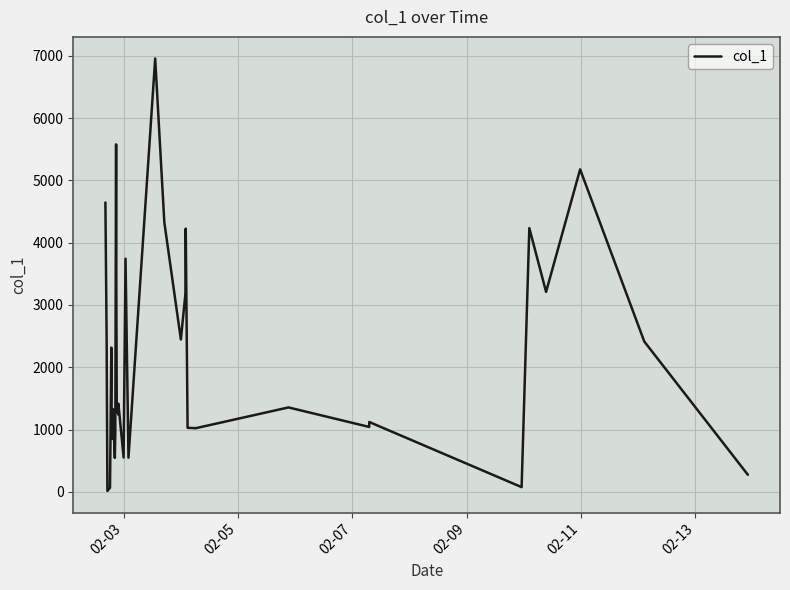

What is the difference between the maximum and minimum values?

6944.5